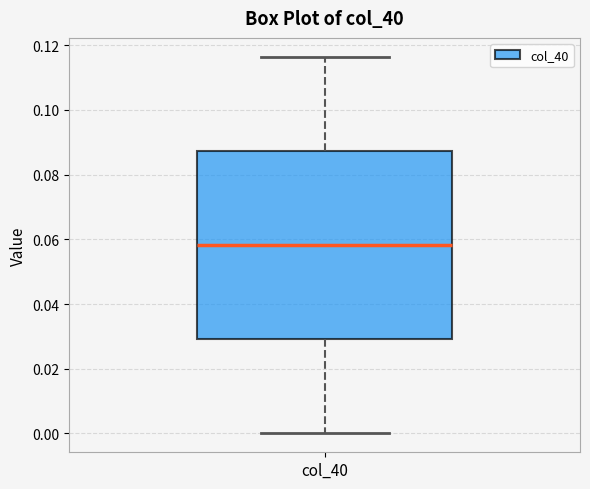

Read this box plot against the y-axis: the position of the median line, the range covered by the box, and the ends of both whiskers. The values are not printed on the chart, so give them approximately, as read against the axis.

median 0.058, box 0.030 to 0.088, whiskers 0.000 to 0.116